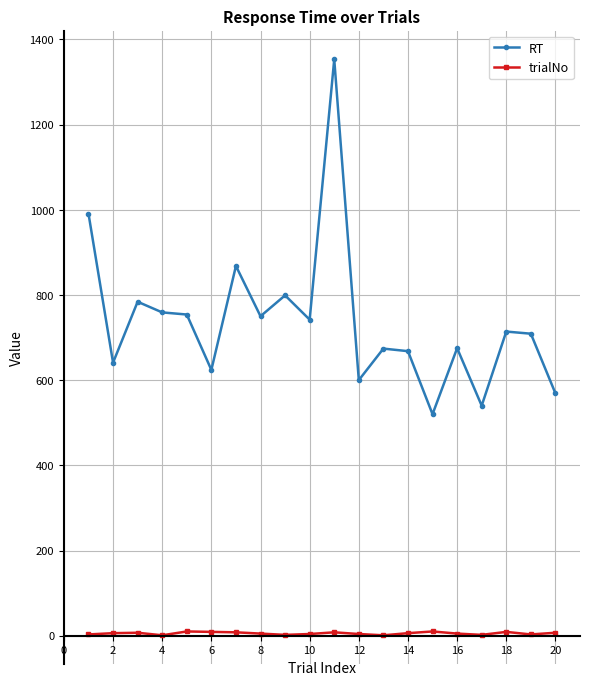

List the series in order of their overall mean, lowest first.

trialNo, RT